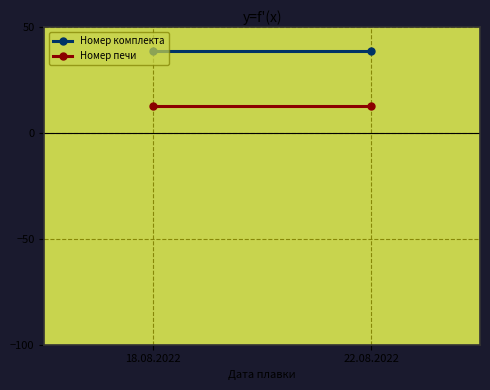

Reading left to right, transcribe all the data shown in this chart.

Номер комплекта: 18.08.2022=39	22.08.2022=39
Номер печи: 18.08.2022=13	22.08.2022=13